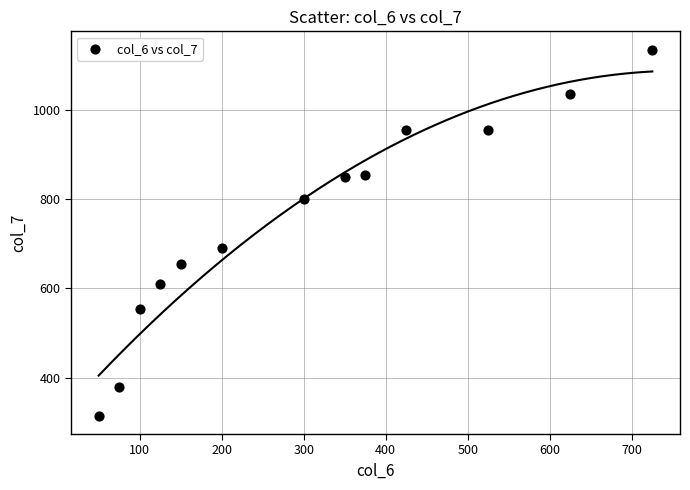

What Y value in the scatter plot is closest to 725?

690